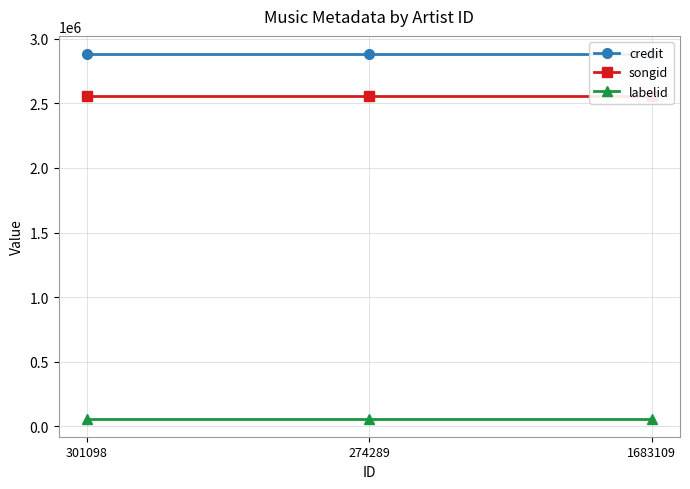

What is the label of the 1st point from the right?

1683109